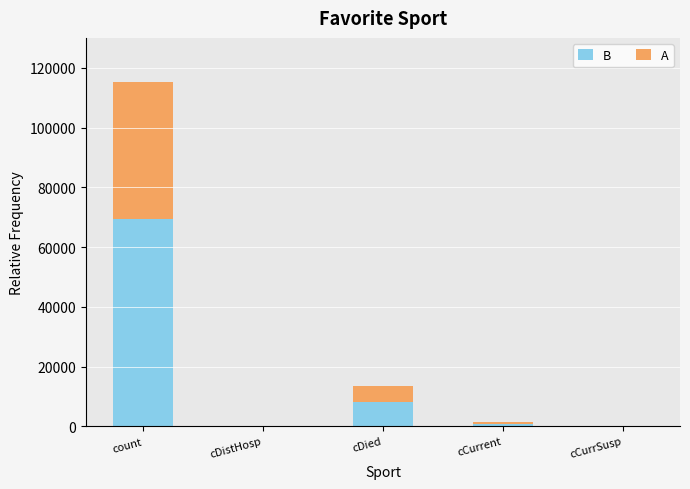

Reading right to left, transcribe the values for B.

cCurrSusp=0.0	cCurrent=829.8	cDied=8005.8	cDistHosp=0.0	count=69227.4